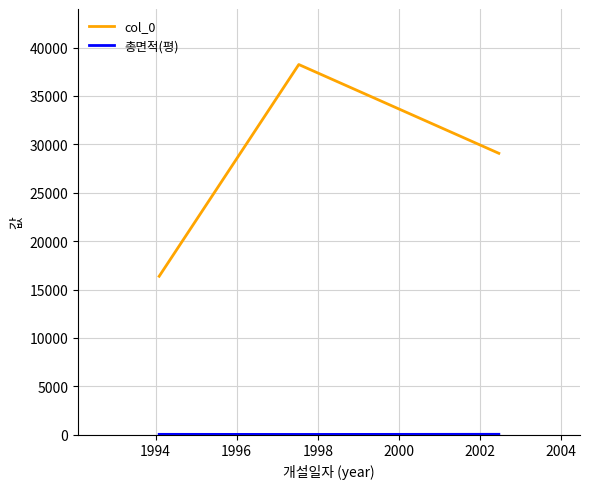

Which series has the largest range (max minus min)?

col_0